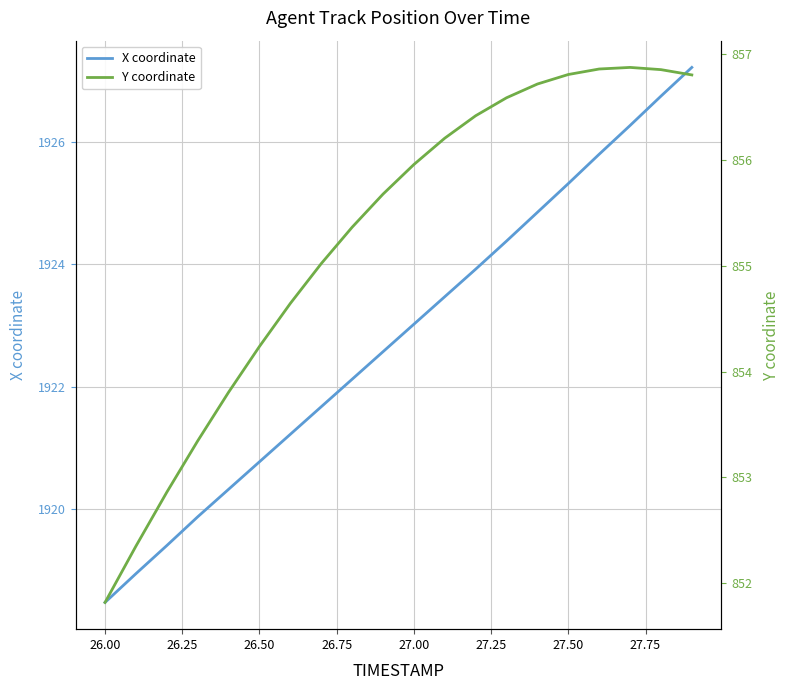

True or false: X coordinate has a value of 2986.5 at 26.50.

False